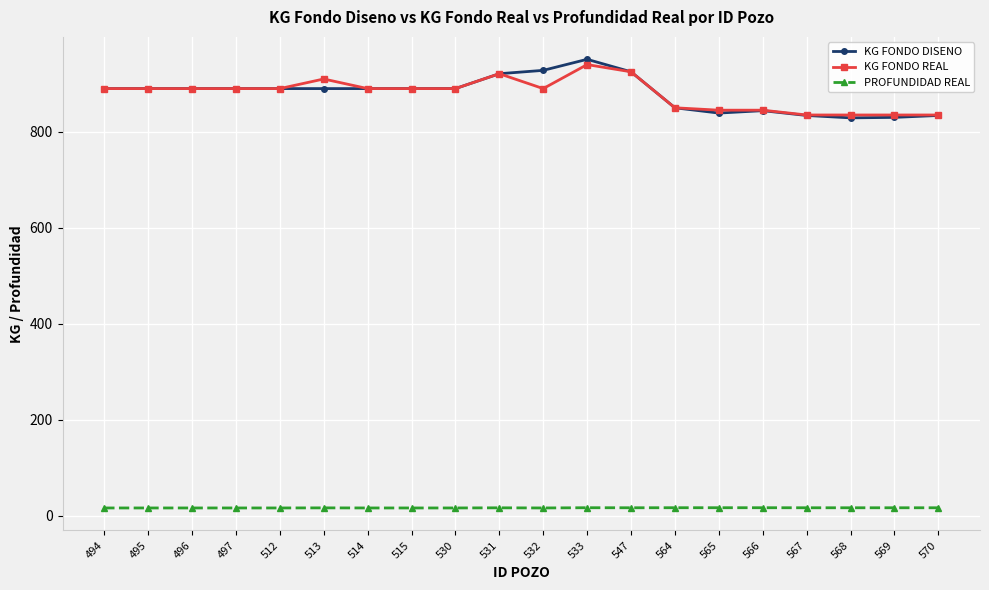

Which series has the largest range (max minus min)?

KG FONDO DISENO